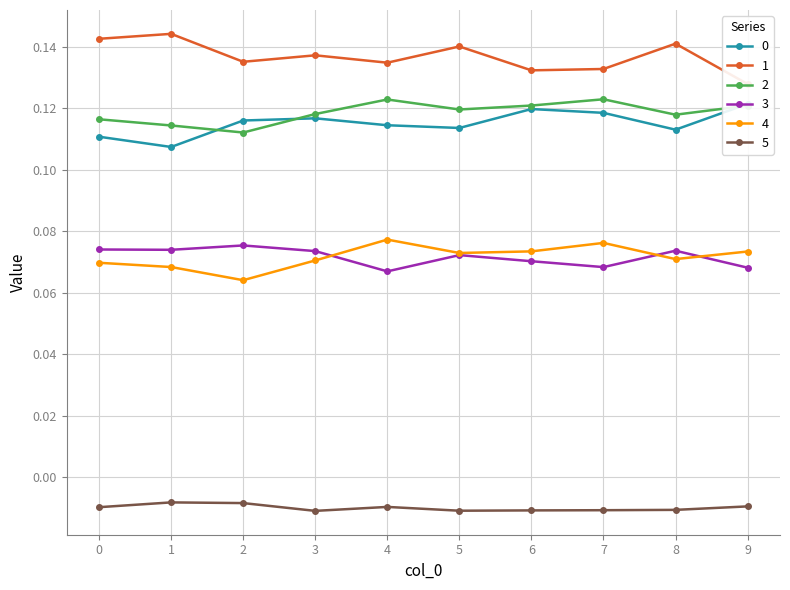

True or false: 3 and 1 intersect in this chart.

False